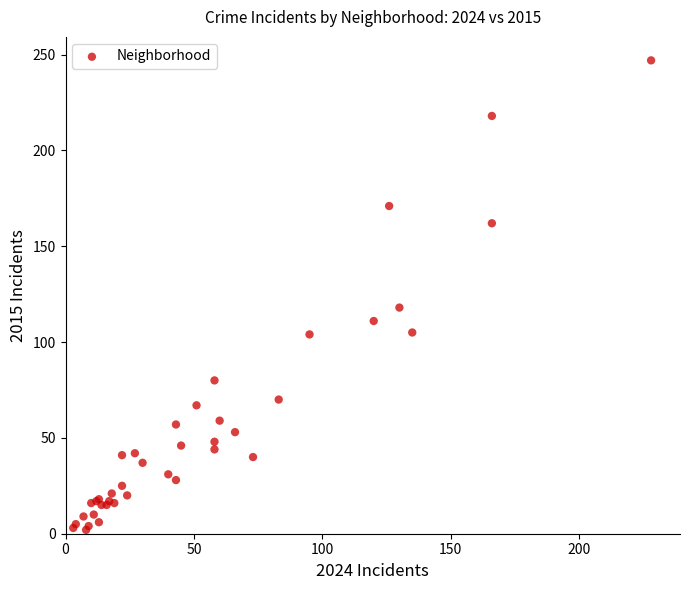

What Y value in the scatter plot is closest to 124?

118